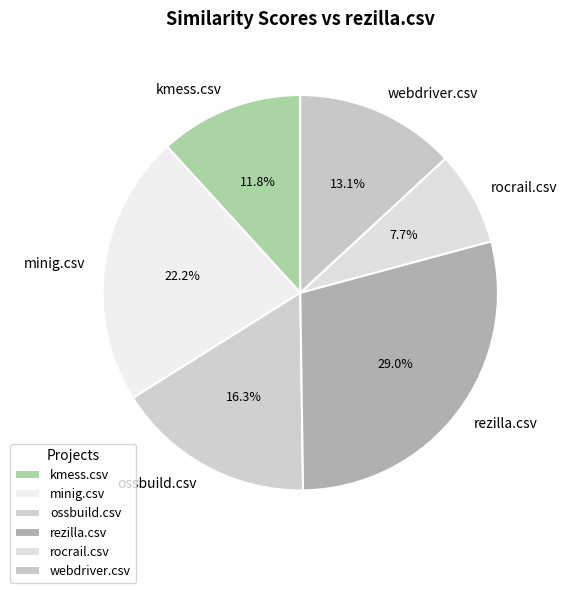

How many slices are in this pie chart?

6